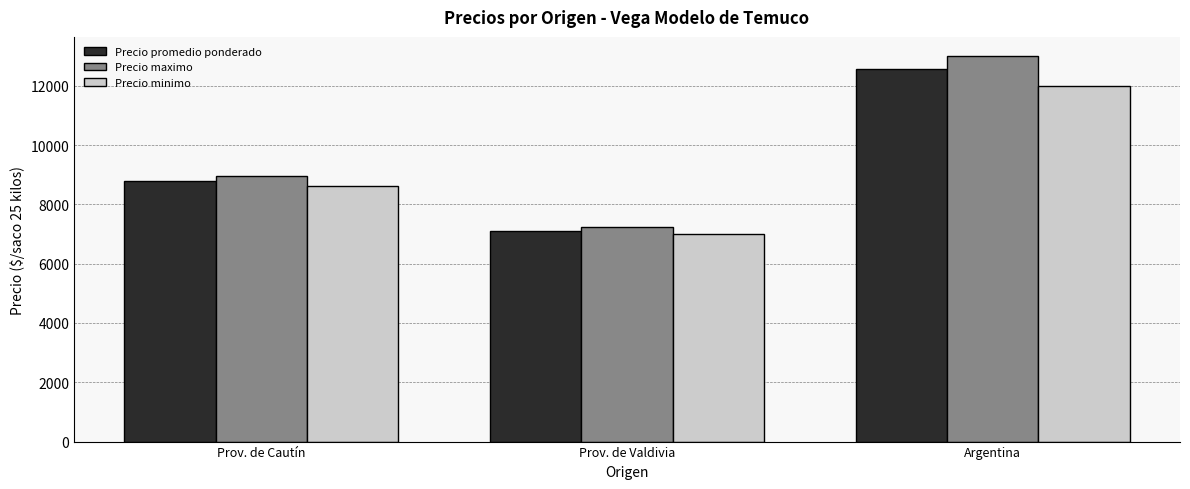

List the series in order of their peak value, highest first.

Precio maximo, Precio promedio ponderado, Precio minimo